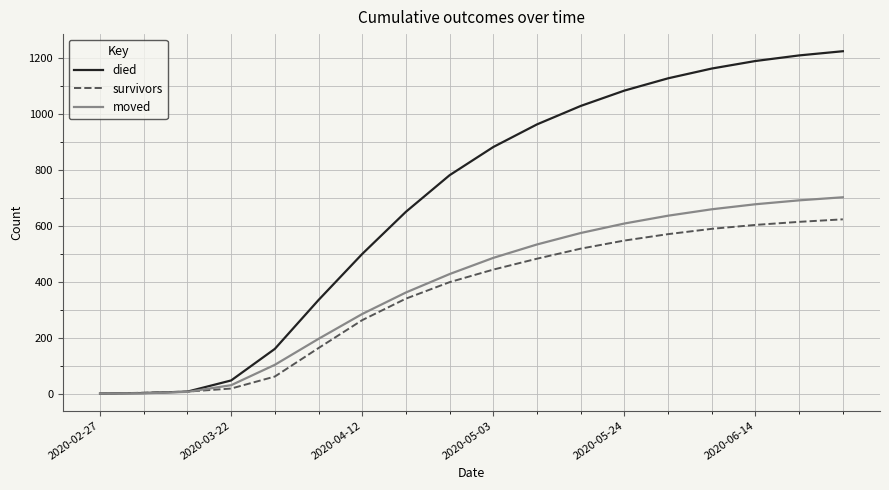

Which series has the largest total across all categories?

died